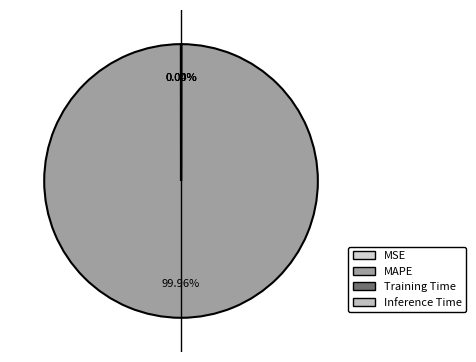

The MSE slice represents 1% of the pie. True or false?

False